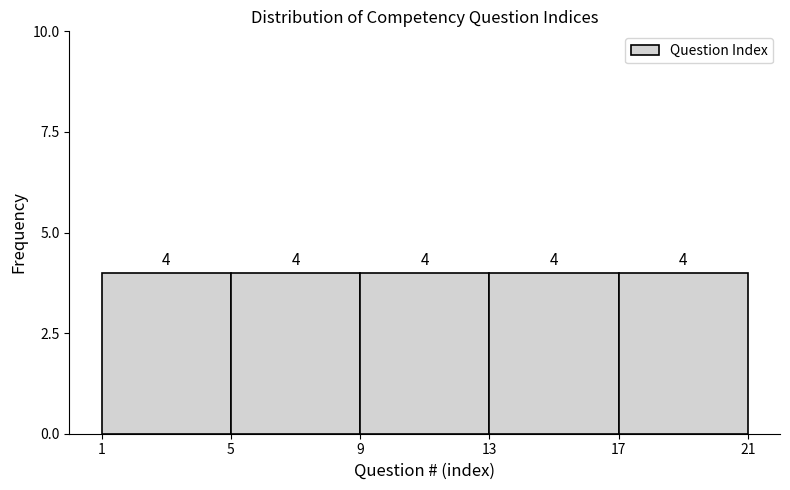

How tall is the bar that spans 17 to 21 on the x-axis?

4